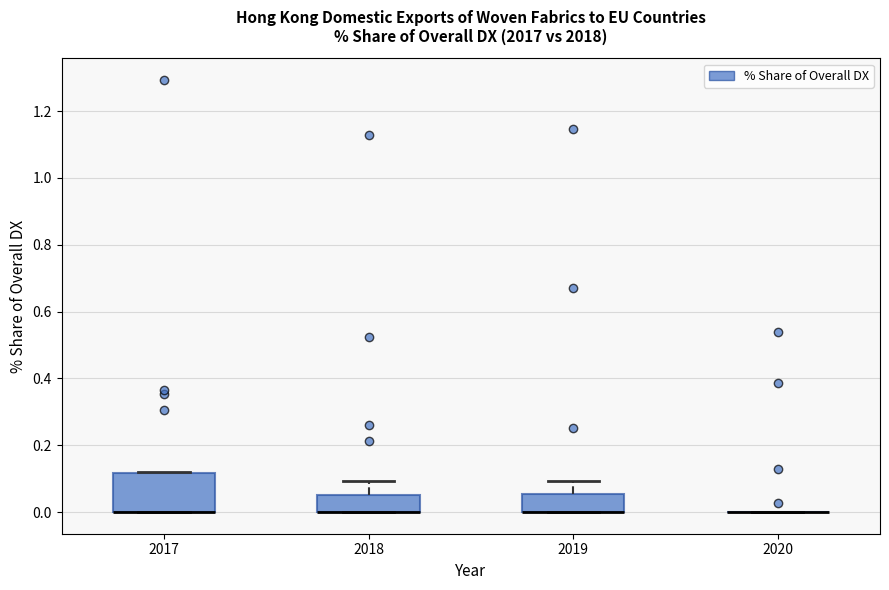

Comparing the boxes themselves (not the whiskers), which one is the tallest?

2017